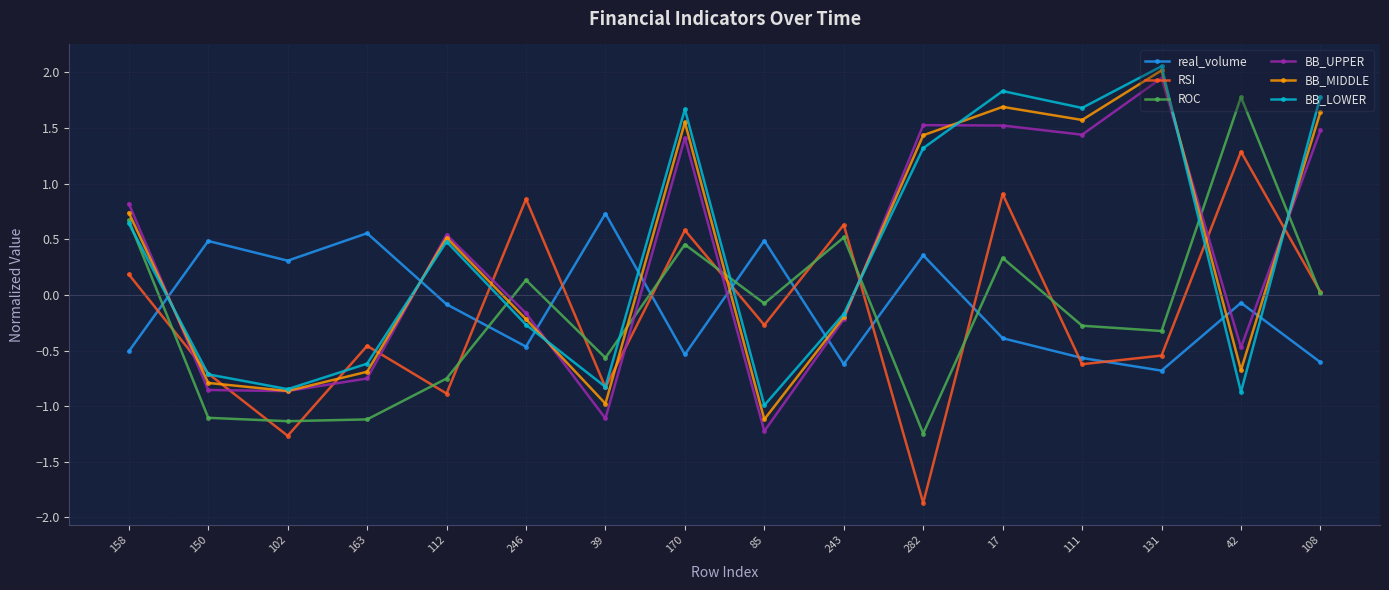

What is the sum of the ROC values at 243 and 158?

1.2